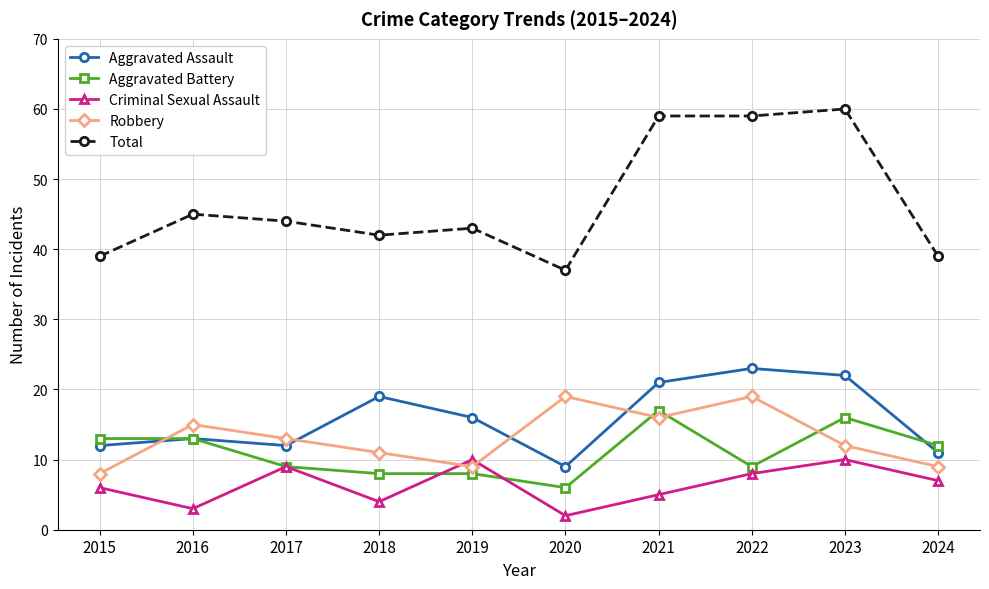

What is the total value across all series at 2024?

78